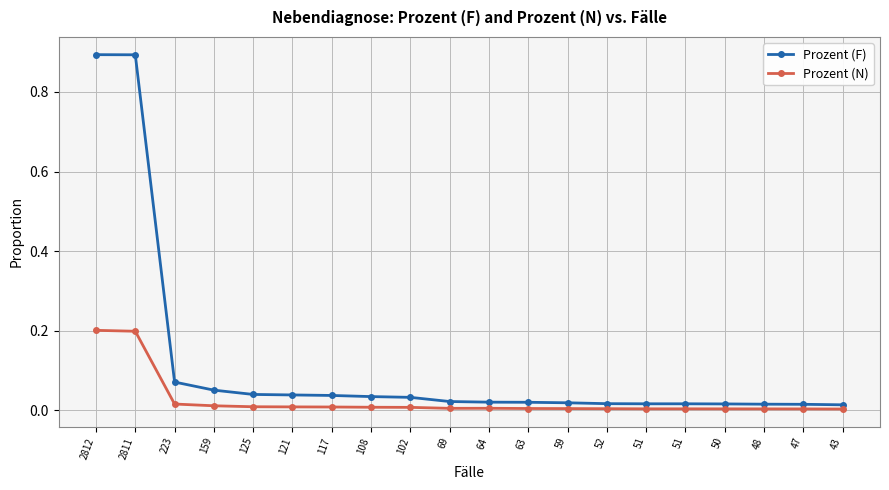

Count the number of categories in the chart.

20